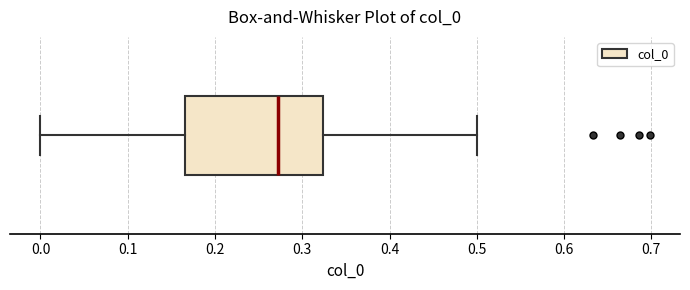

Where is the right edge of the box on the x-axis? The values are not printed on the chart, so give them approximately, as read against the axis.

0.32